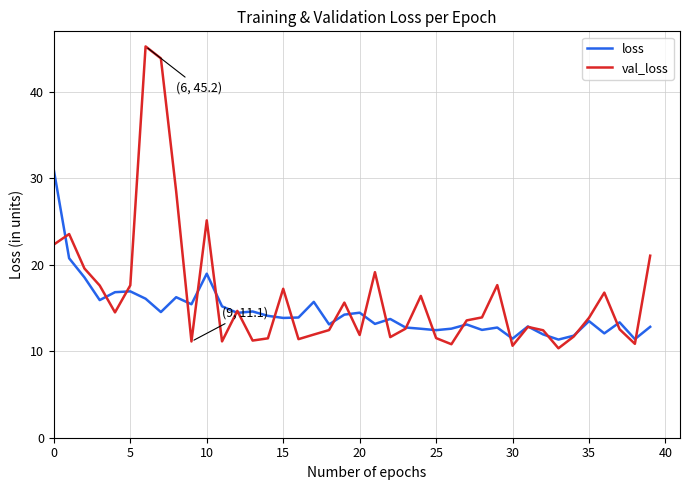

What is the highest value of the val_loss series?

45.2